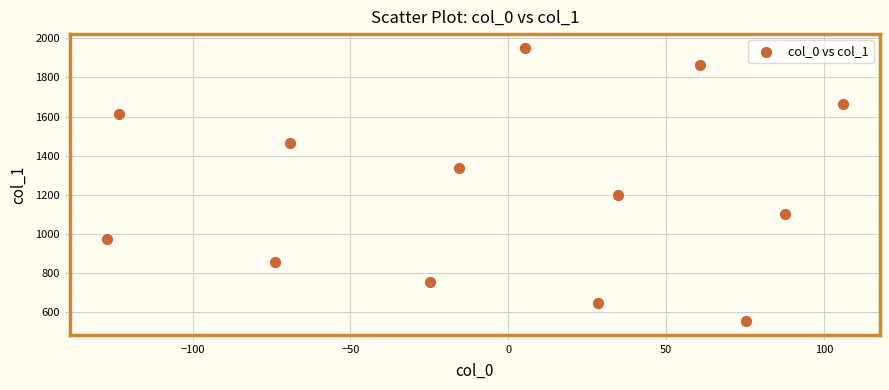

What Y value in the scatter plot is closest to 1252?

1200.5